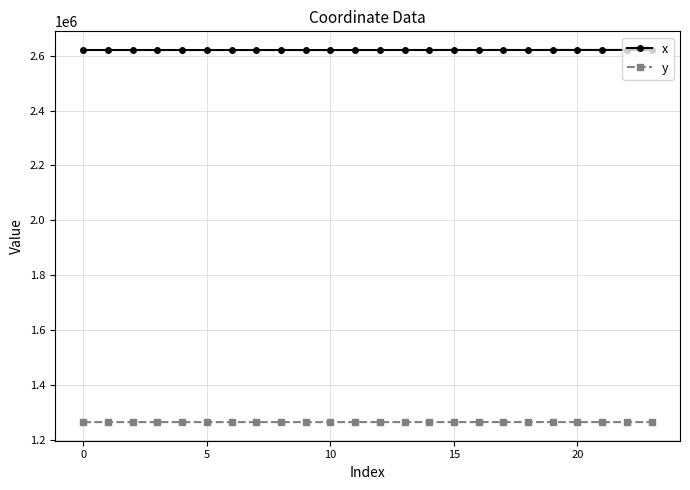

What is the average value of the x series?

2620643.6